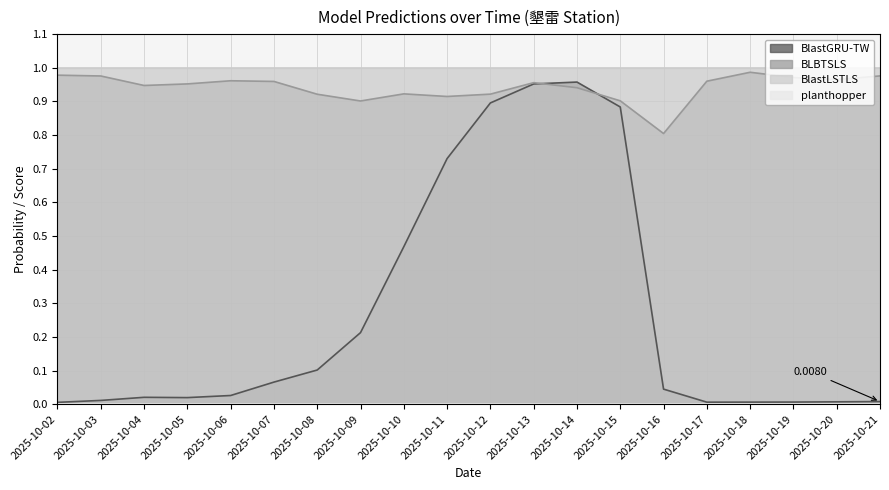

Does the chart have visible grid lines?

Yes